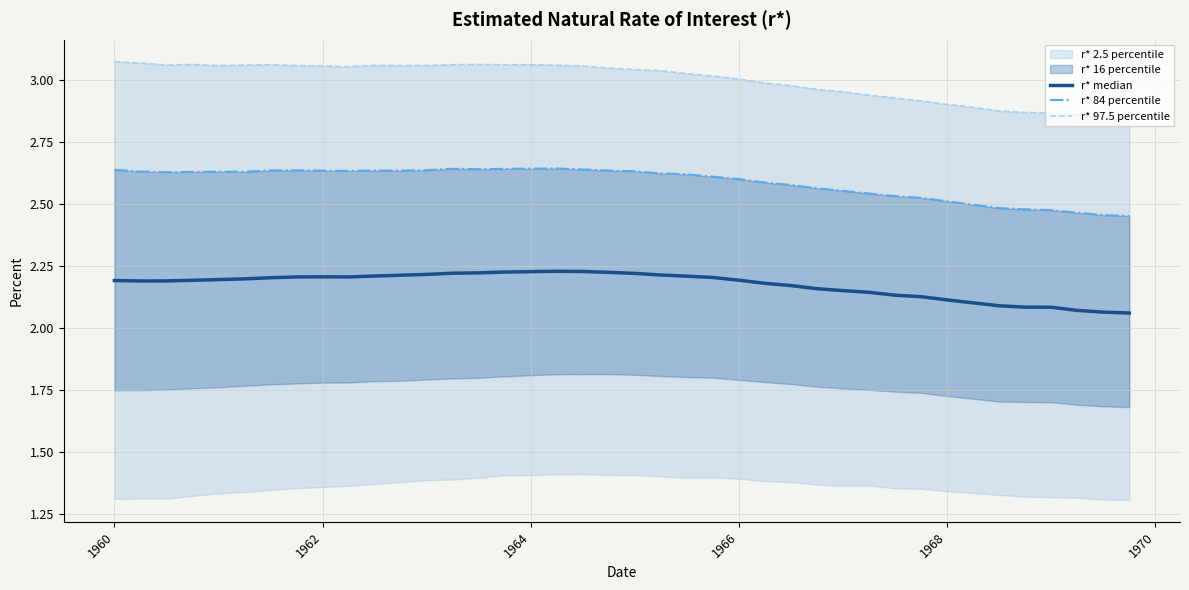

True or false: r* 84 percentile has a value of 1.4 at 27.

False